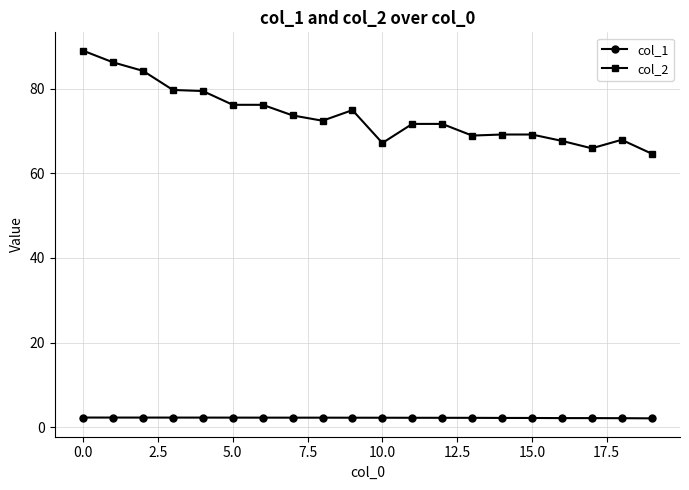

How many distinct data groups are displayed?

2